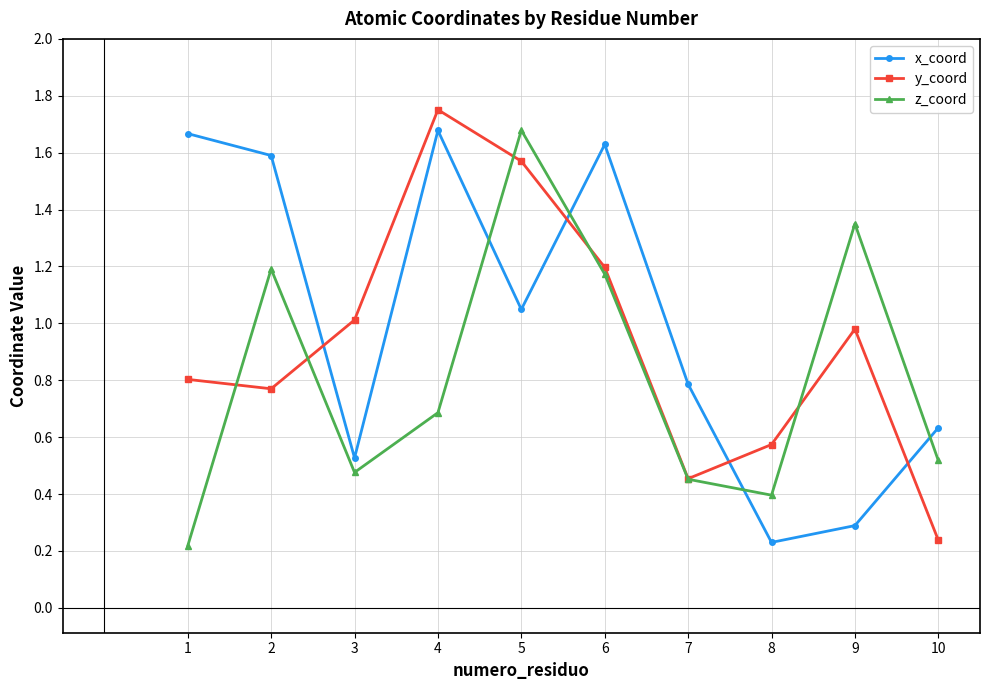

Count the number of categories in the chart.

10